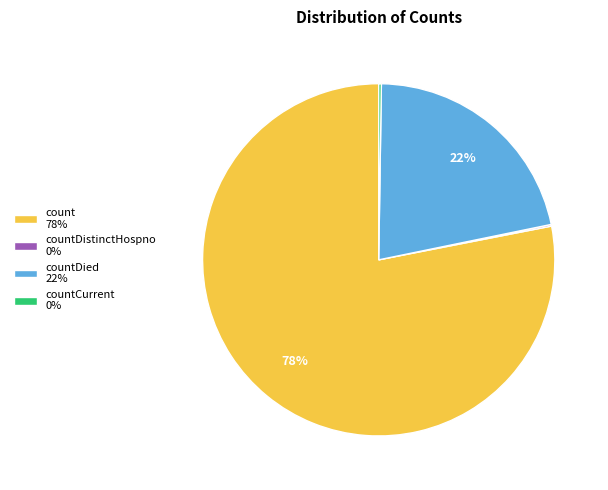

Is there a majority slice in this chart?

Yes